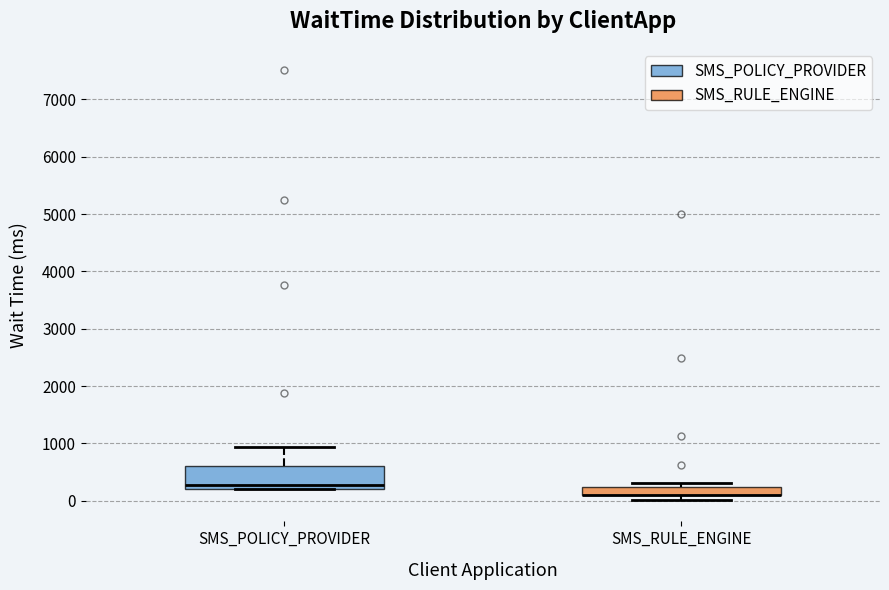

Comparing the boxes themselves (not the whiskers), which one is the tallest?

SMS_POLICY_PROVIDER